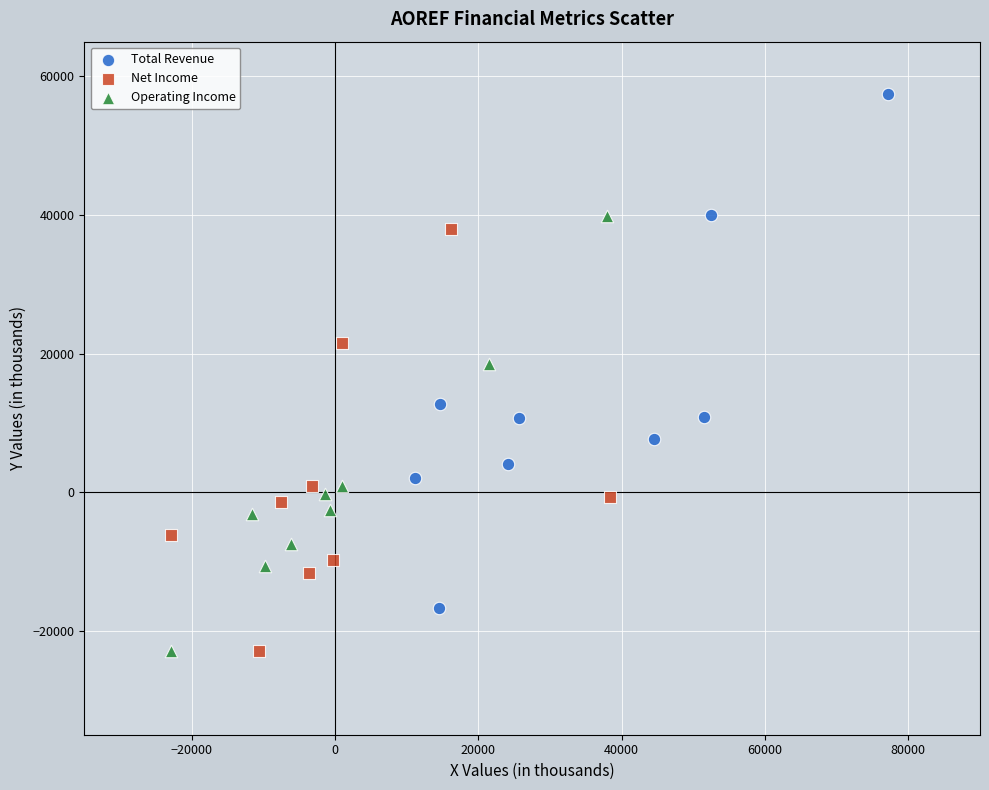

Which series contains the highest Y value?

Total Revenue